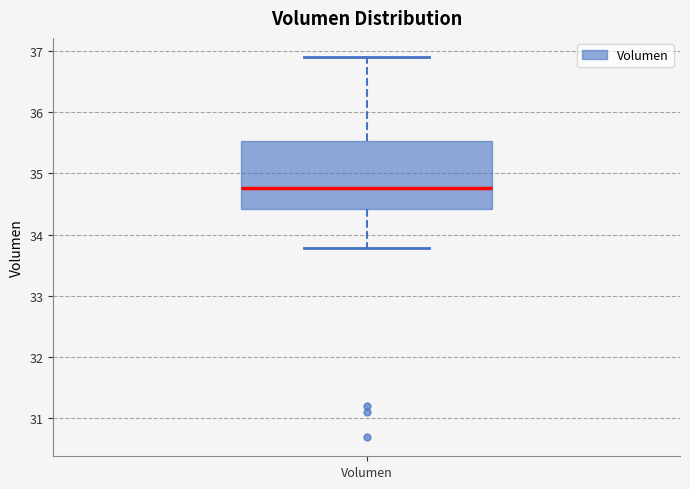

Transcribe this box plot: give where the median line is, the range the box spans, and where the two whiskers end, as read against the y-axis. The values are not printed on the chart, so give them approximately, as read against the axis.

median 34.8, box 34.4 to 35.5, whiskers 33.8 to 36.9